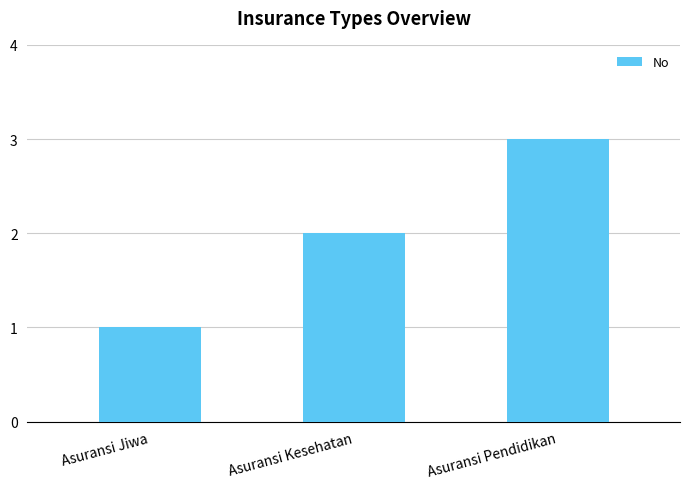

What is the difference between the maximum and second lowest values?

1